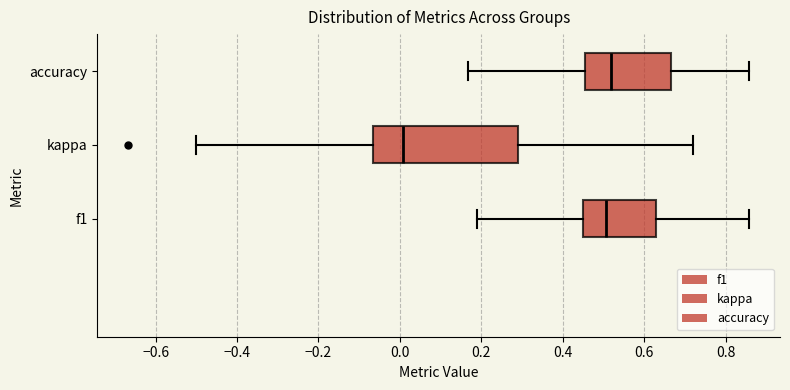

Where is the right edge of the box for kappa on the x-axis? The values are not printed on the chart, so give them approximately, as read against the axis.

0.30